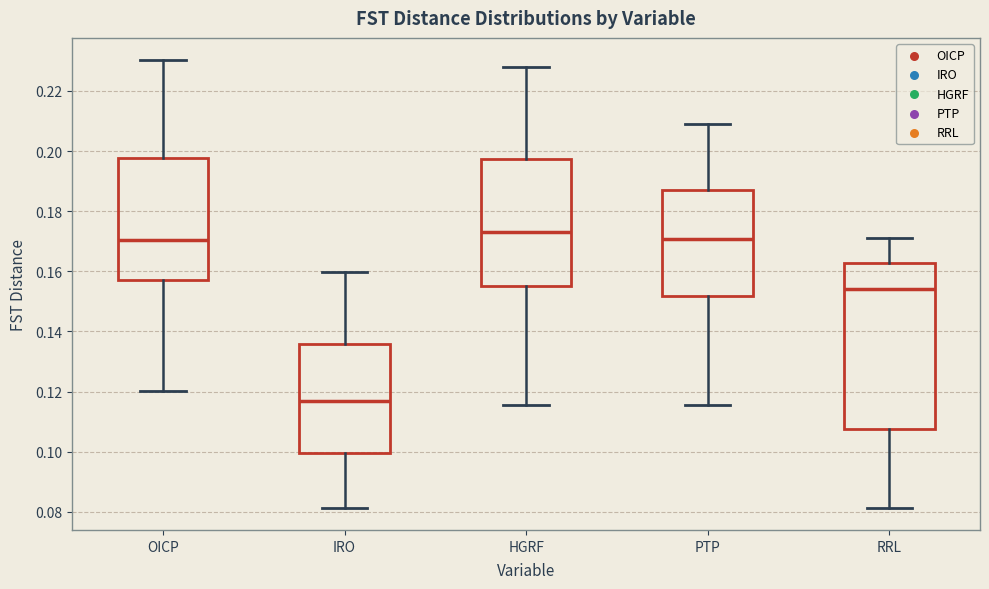

Comparing the boxes themselves (not the whiskers), which one is the tallest?

RRL